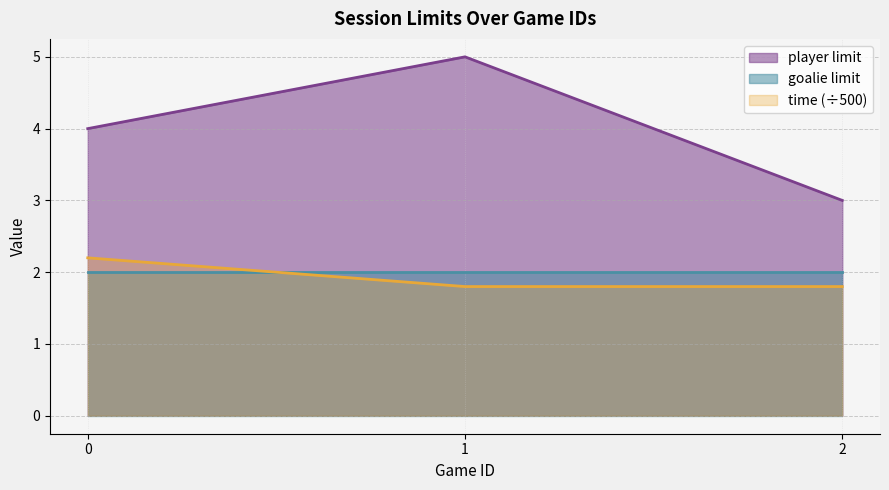

At how many categories does at least one series exceed 3?

2